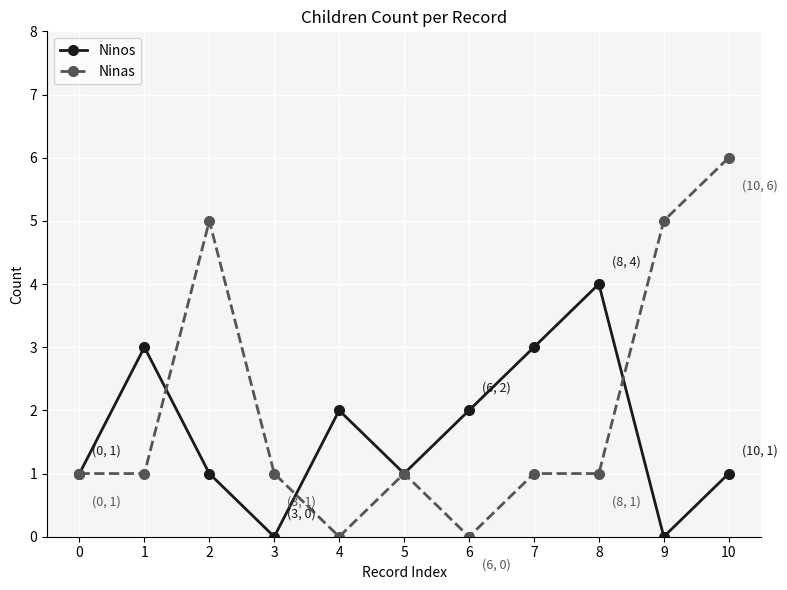

How many lines are shown in the chart?

2